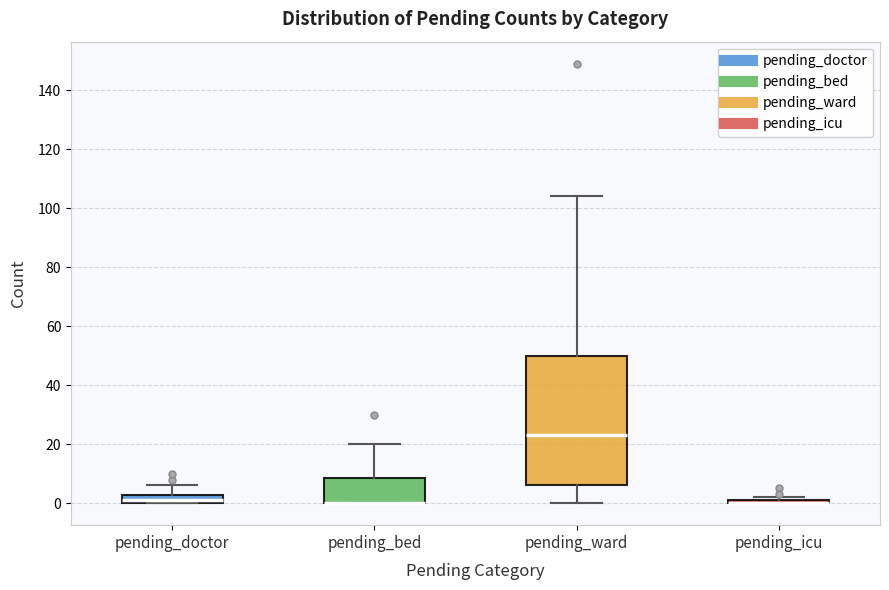

Which box is the tallest, from its lower edge to its upper edge?

pending_ward